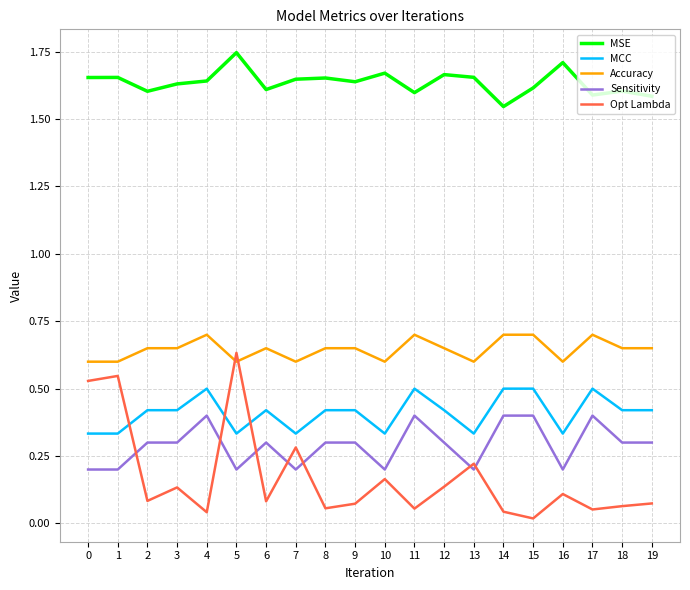

Which series has the widest spread of values?

Opt Lambda